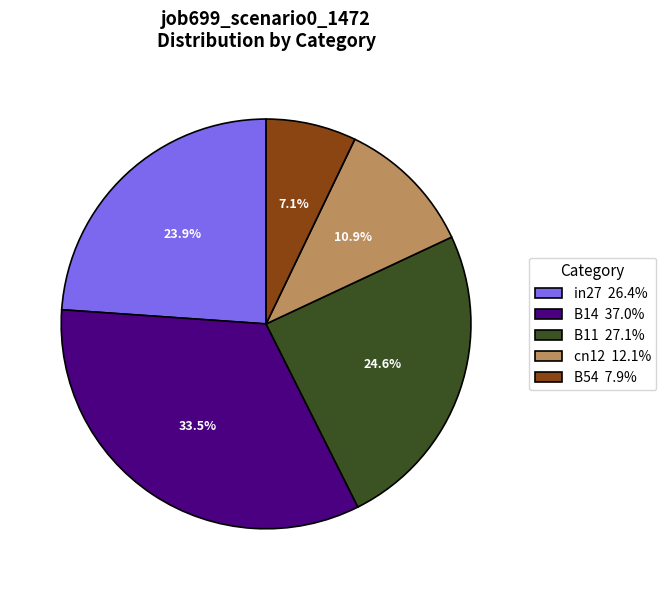

Which slice is the largest?

B14